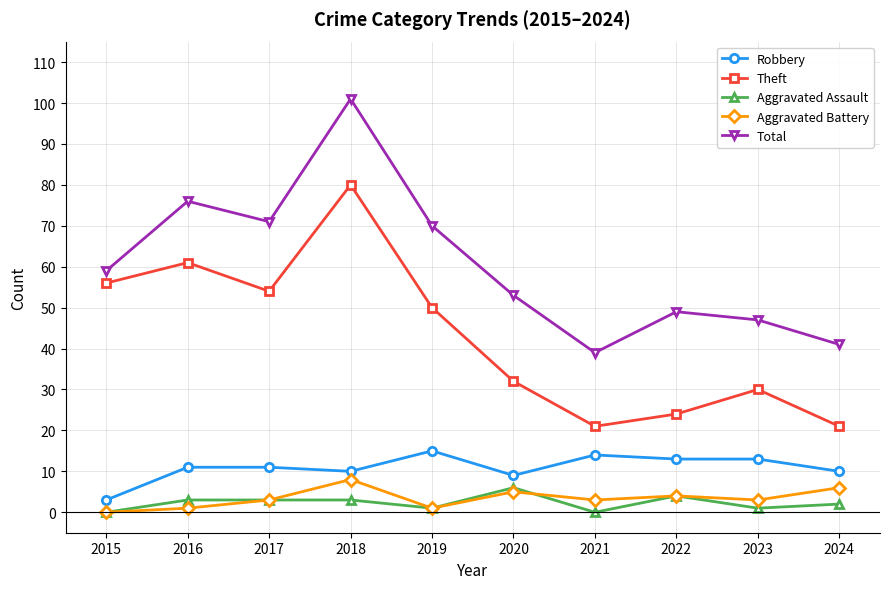

At which category does Total reach its first local valley?

2017